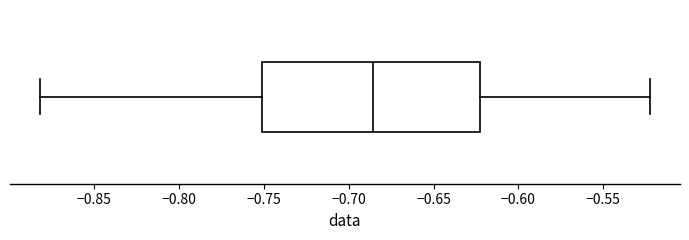

Transcribe this box plot: give where the median line is, the range the box spans, and where the two whiskers end, as read against the x-axis. The values are not printed on the chart, so give them approximately, as read against the axis.

median -0.685, box -0.750 to -0.625, whiskers -0.880 to -0.525